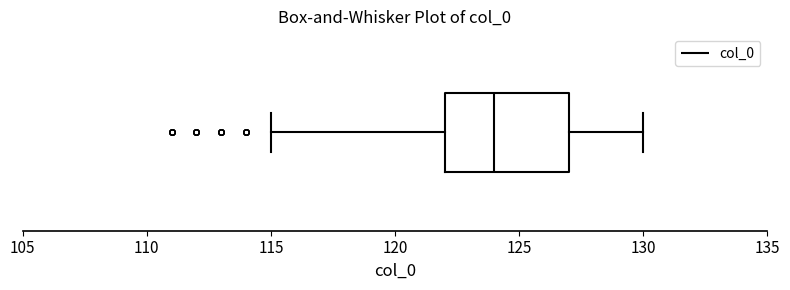

Transcribe this box plot: give where the median line is, the range the box spans, and where the two whiskers end, as read against the x-axis. The values are not printed on the chart, so give them approximately, as read against the axis.

median 124, box 122 to 127, whiskers 115 to 130